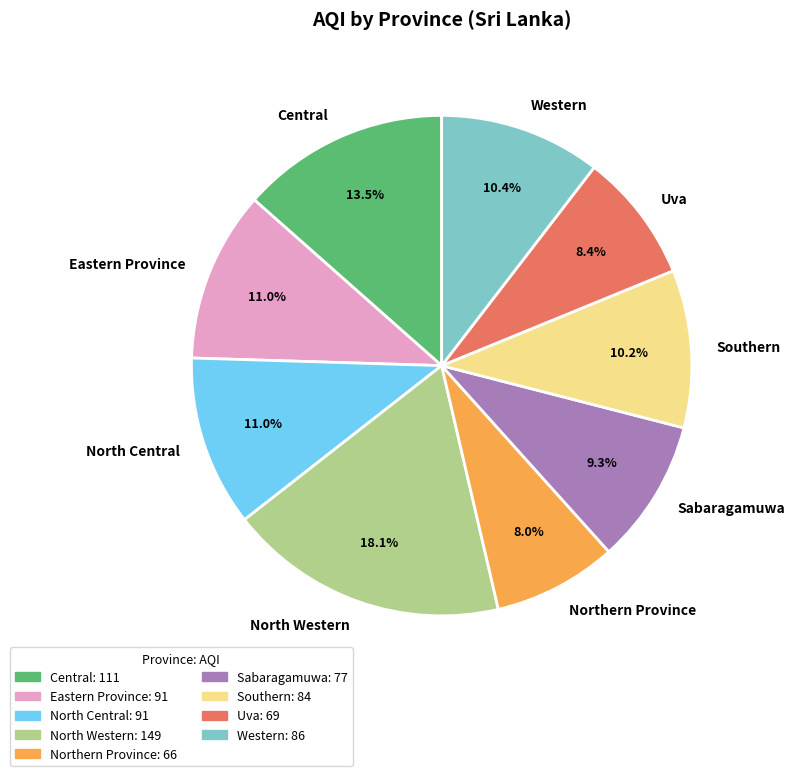

Is there any slice that represents more than half of the pie?

No